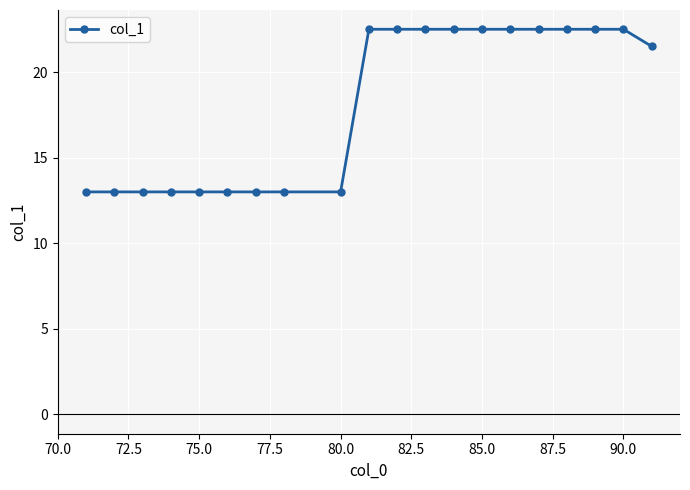

What is the difference between the maximum and second lowest values?

9.5